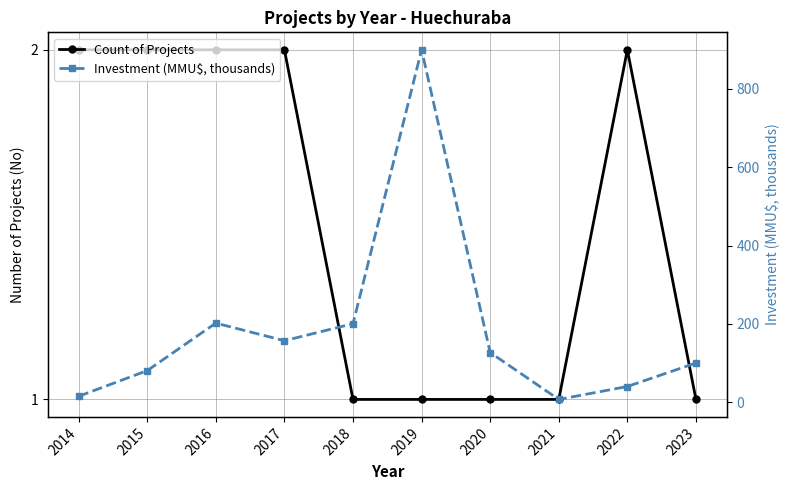

True or false: Investment (MMU$, thousands) and Count of Projects intersect in this chart.

False